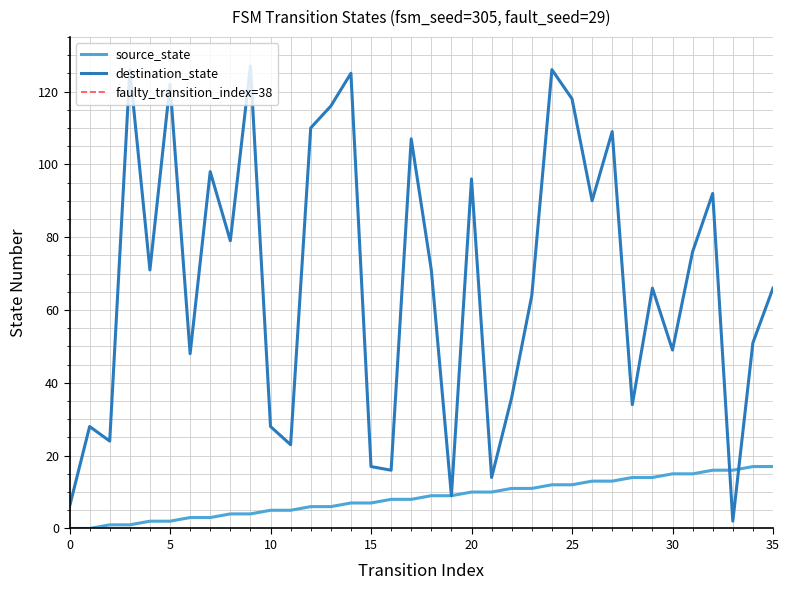

What value does the destination_state series have at 0, to the nearest 5?

5